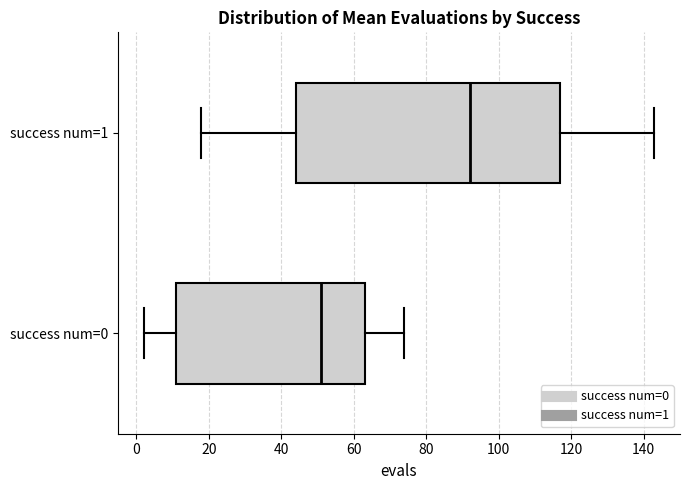

Reading bottom to top, read every box against the x-axis: the position of its median line, the range the box covers, and the ends of its whiskers. The values are not printed on the chart, so give them approximately, as read against the axis.

success num=0: median 52, box 12 to 64, whiskers 2 to 74
success num=1: median 92, box 44 to 118, whiskers 18 to 144